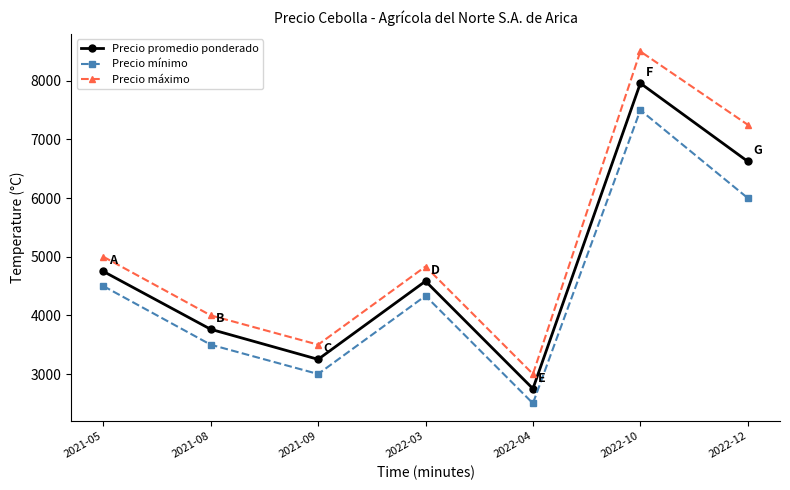

What is the label of the 6th point from the right?

2021-08